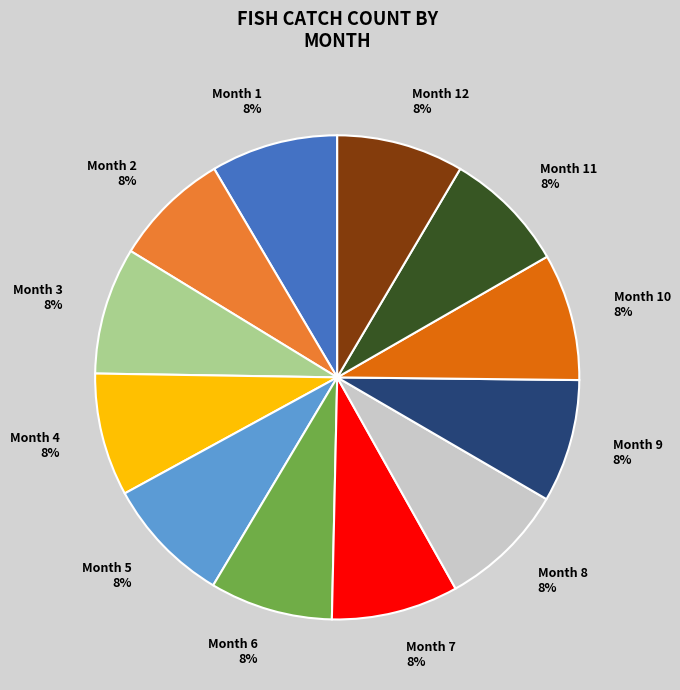

To the nearest percent, what percentage of the pie is Month 9?

8%